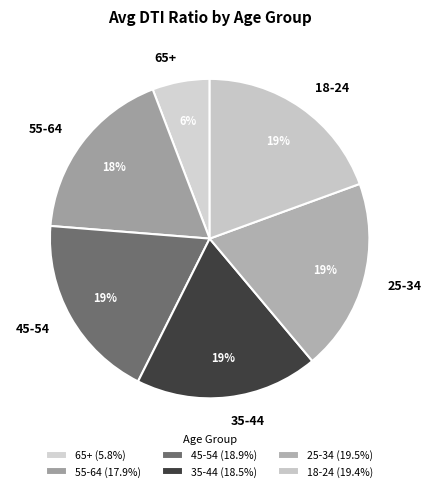

Count the number of slices in the pie.

6